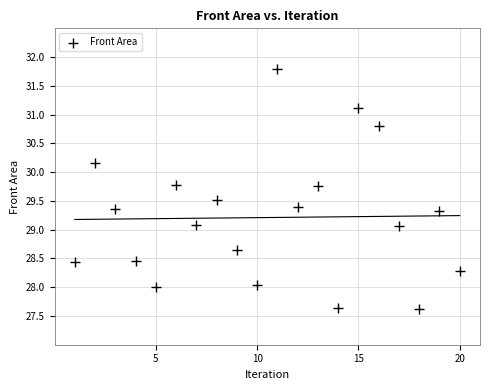

What is the range of X values (max minus min)?

19.0